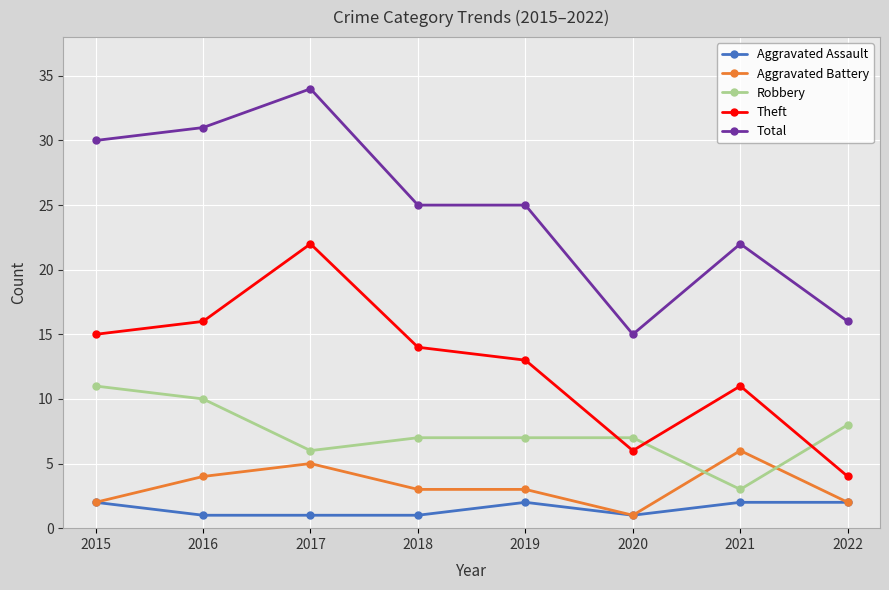

What is the difference between the maximum and minimum values in the Theft series?

18